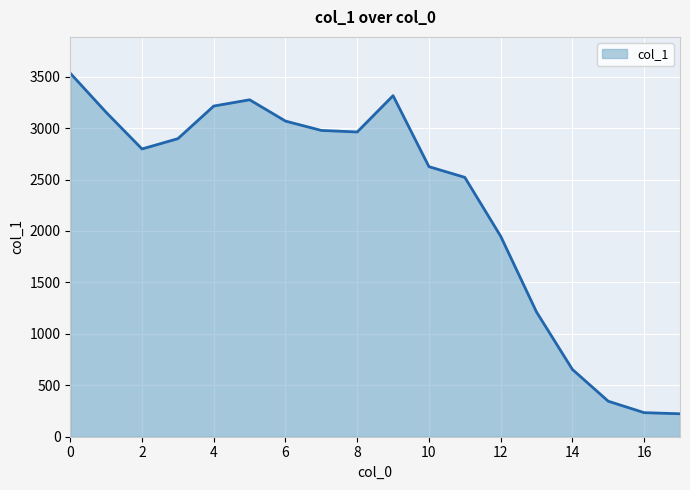

What is the minimum value shown in the chart?

223